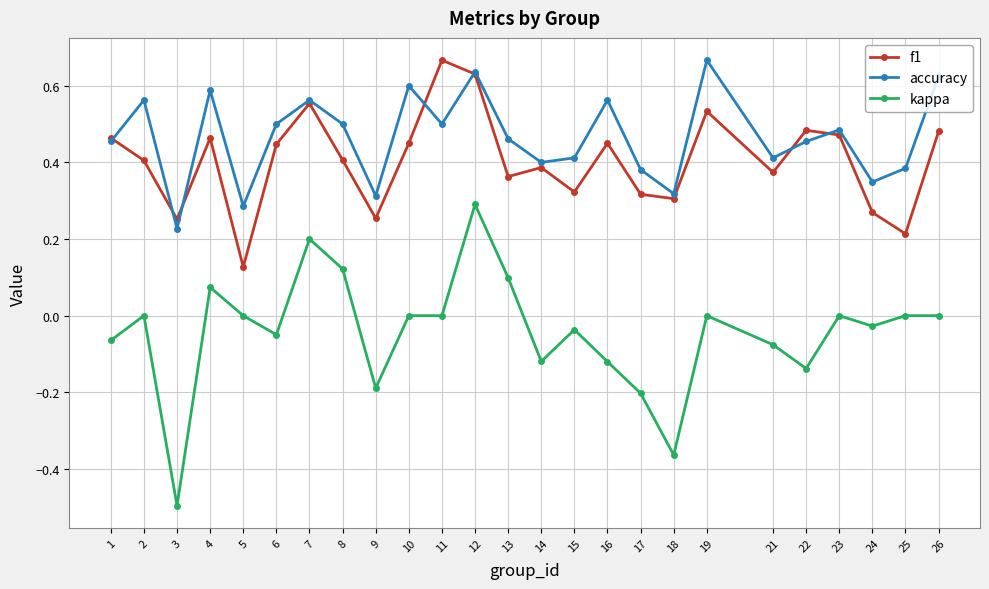

Where is accuracy nearest to the value 0?

3